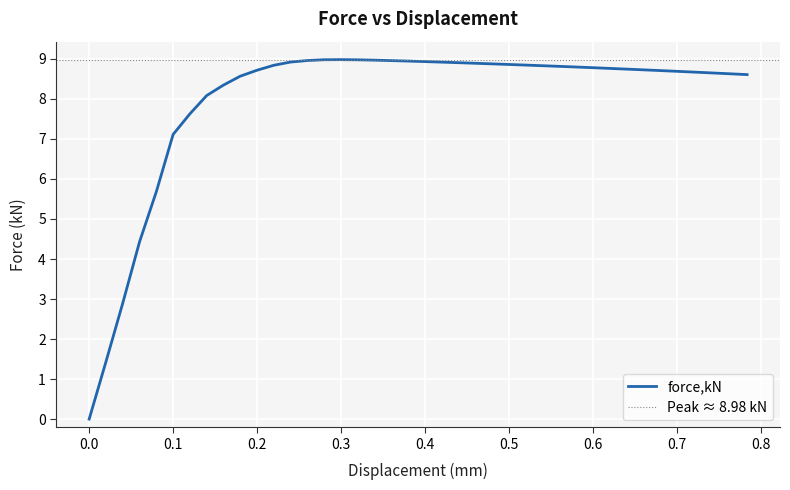

How many values exceed 8?

33